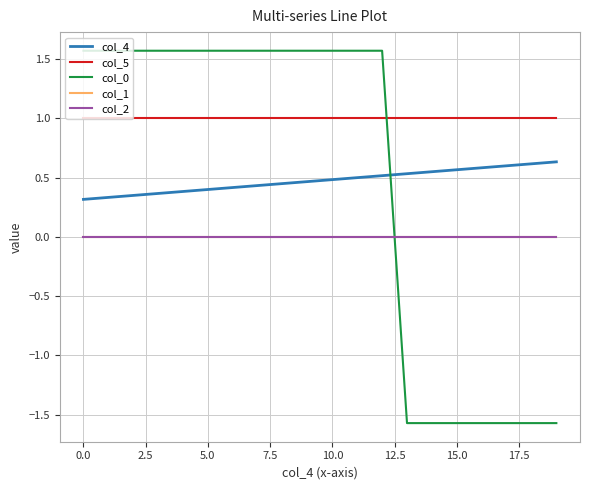

What is the label of the 6th point from the right?

14